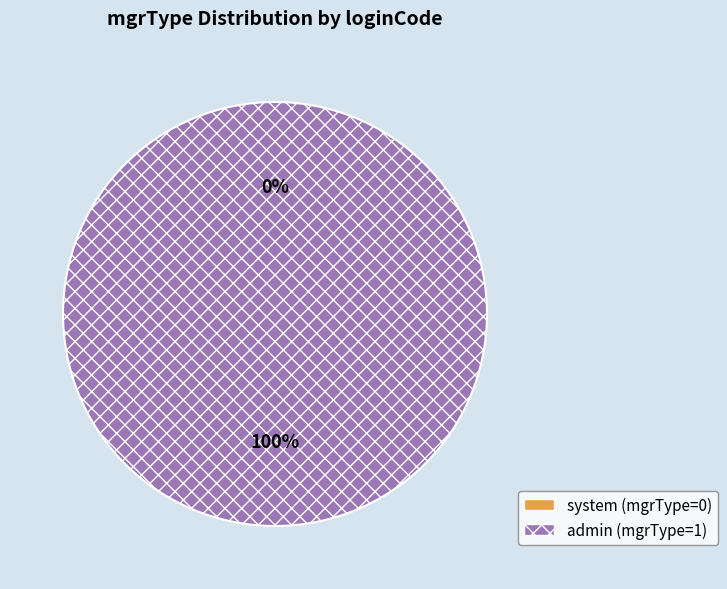

Is system the majority of the pie?

No